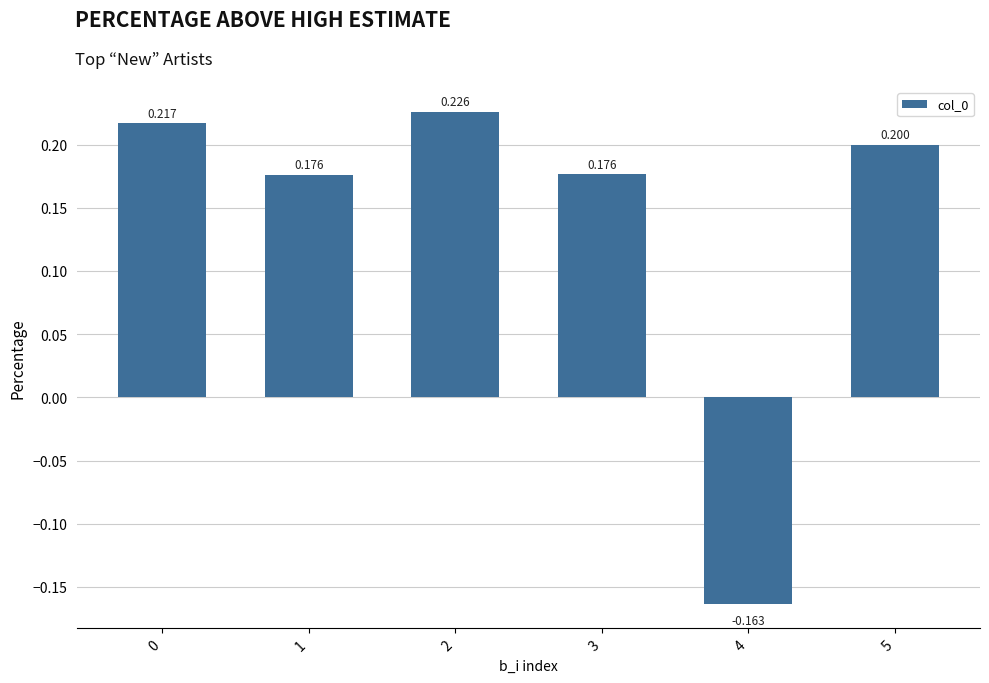

Reading left to right, transcribe all the data shown in this chart.

0=0.2	1=0.2	2=0.2	3=0.2	4=-0.2	5=0.2